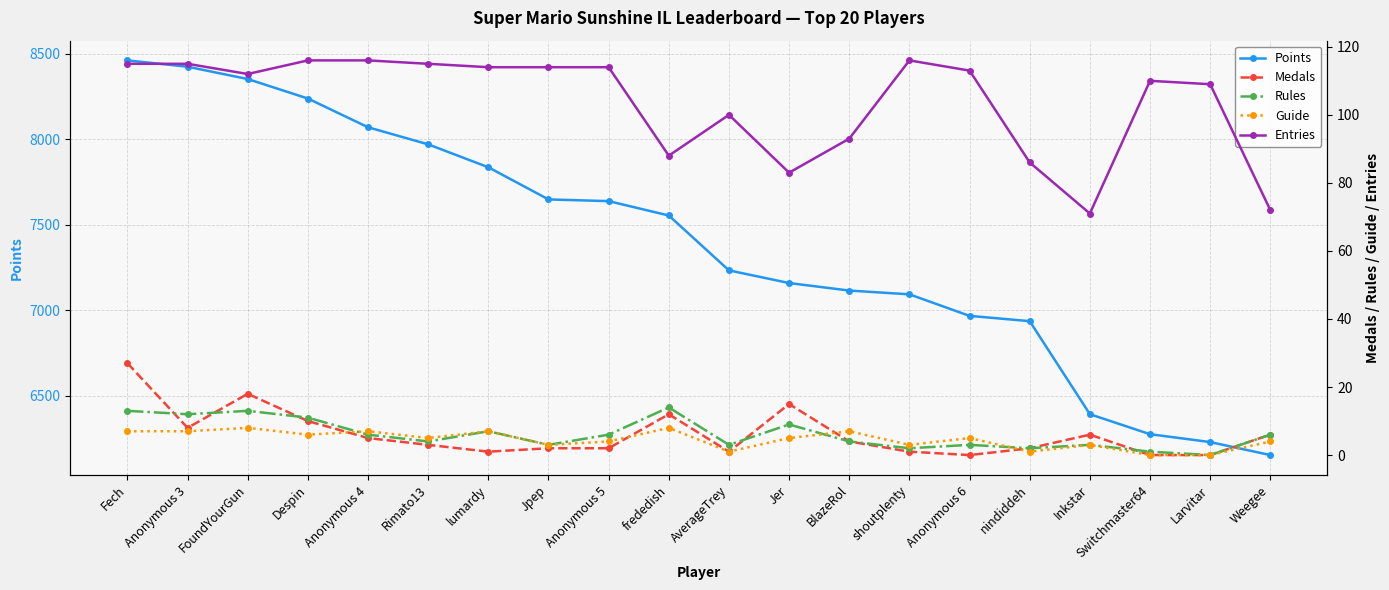

At which label does Entries reach its peak?

Despin